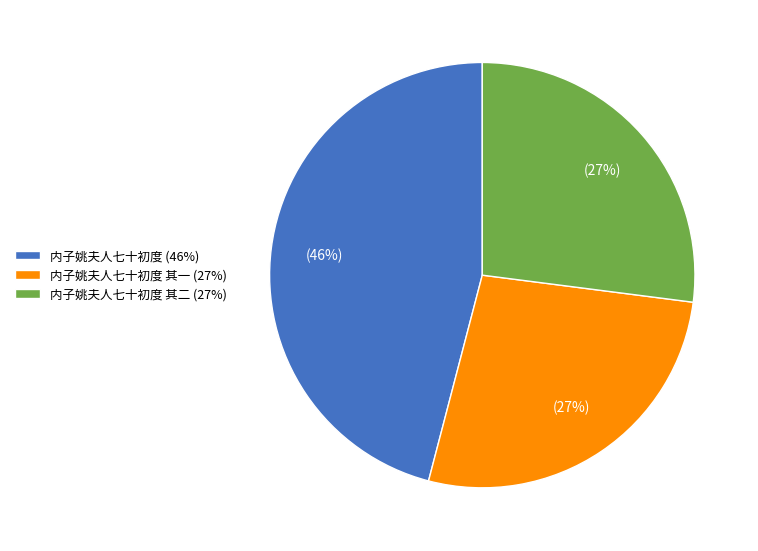

What percentage is the 内子姚夫人七十初度 (46%) slice, to the nearest percent?

46%